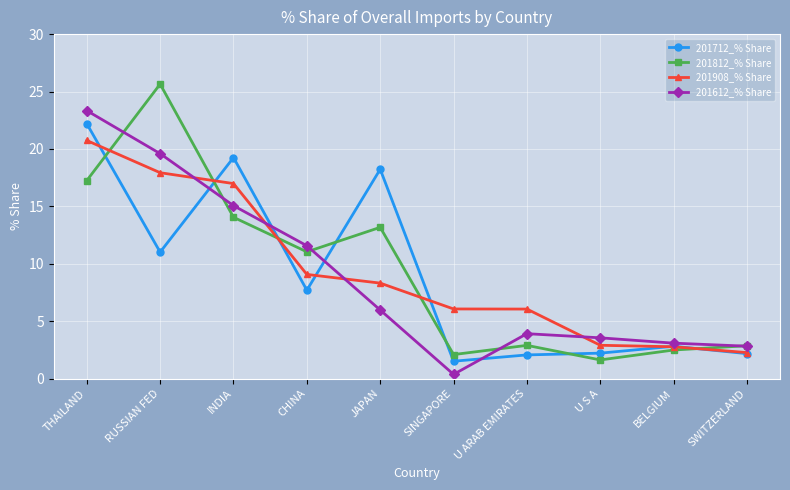

Which category has the lowest value across all series?

SINGAPORE